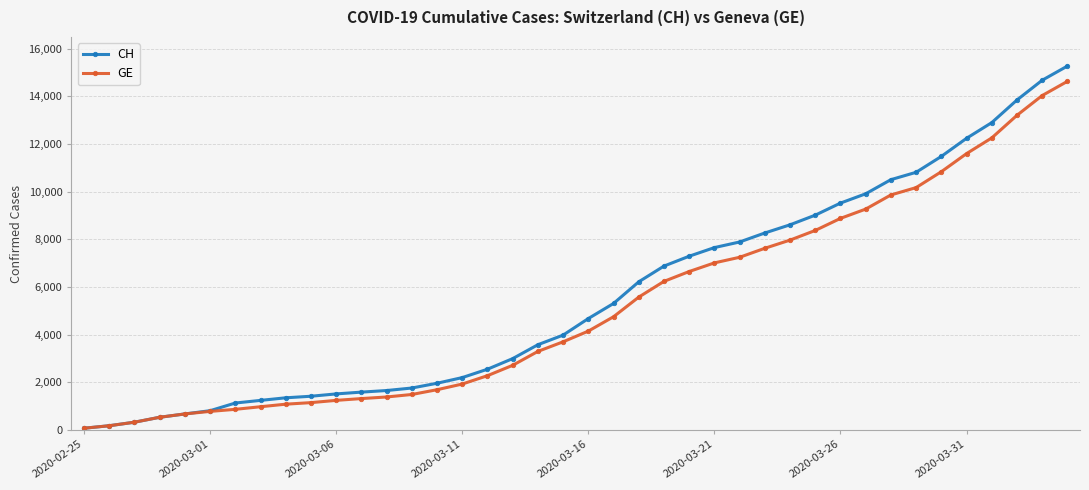

At how many categories does at least one series exceed 9255?

10